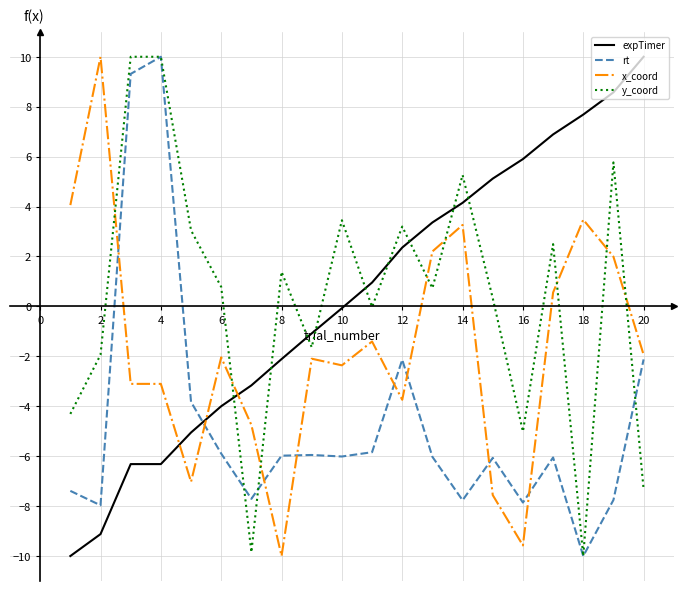

What is the highest value of the y_coord series?

10.0